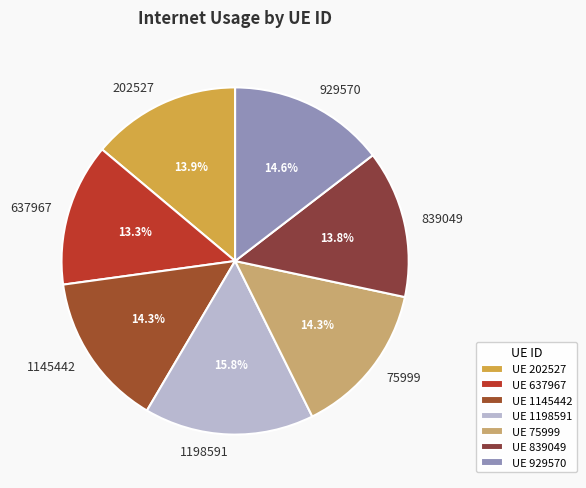

Do 1145442 and 839049 together represent more than half of the pie?

No